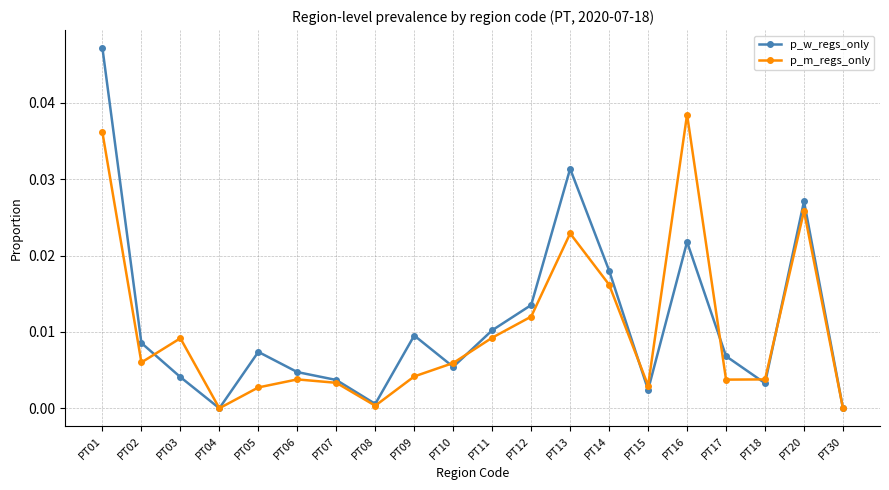

In p_w_regs_only, how many points are higher than both neighbors (excluding endpoints)?

5